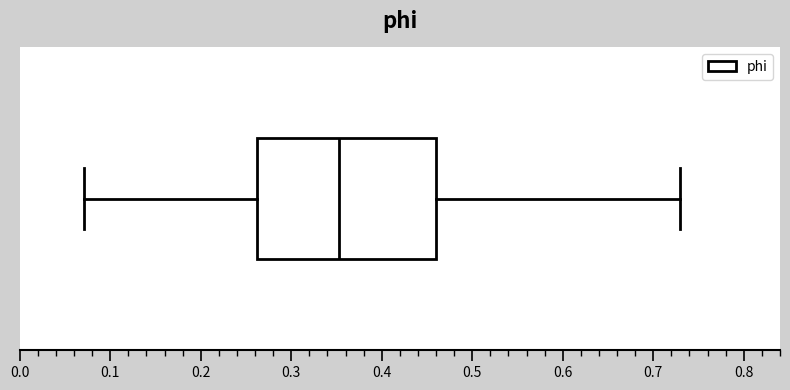

Read this box plot against the x-axis: the position of the median line, the range covered by the box, and the ends of both whiskers. The values are not printed on the chart, so give them approximately, as read against the axis.

median 0.35, box 0.26 to 0.46, whiskers 0.07 to 0.73